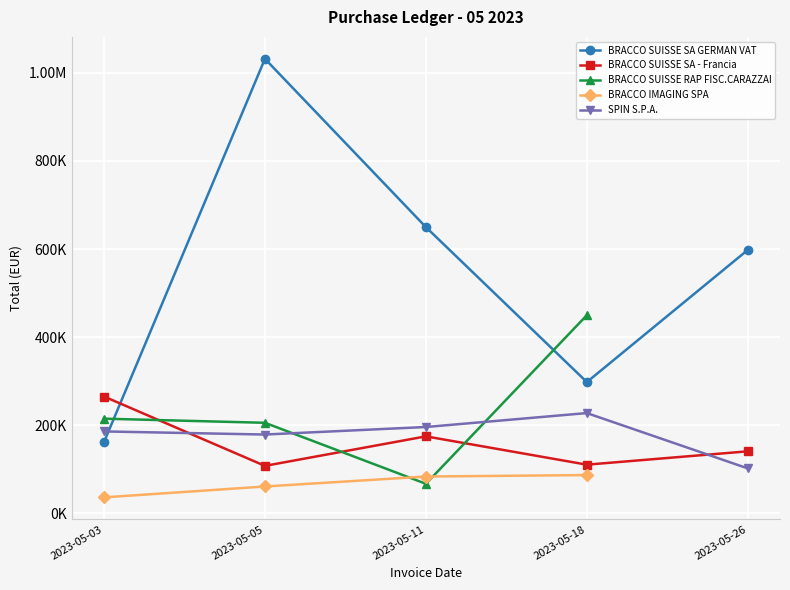

What value does the BRACCO SUISSE SA GERMAN VAT series have at 2023-05-05?

1031886.7